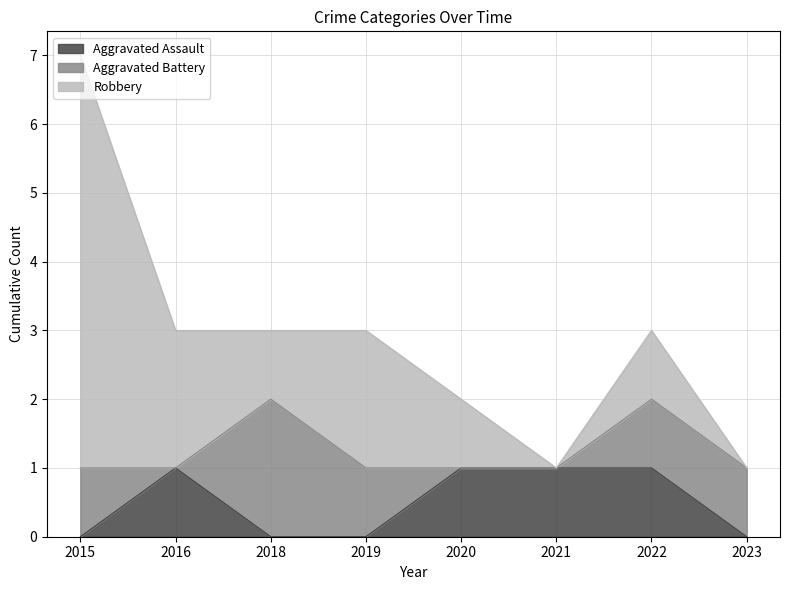

The Robbery series shows 0 at 2021. True or false?

True